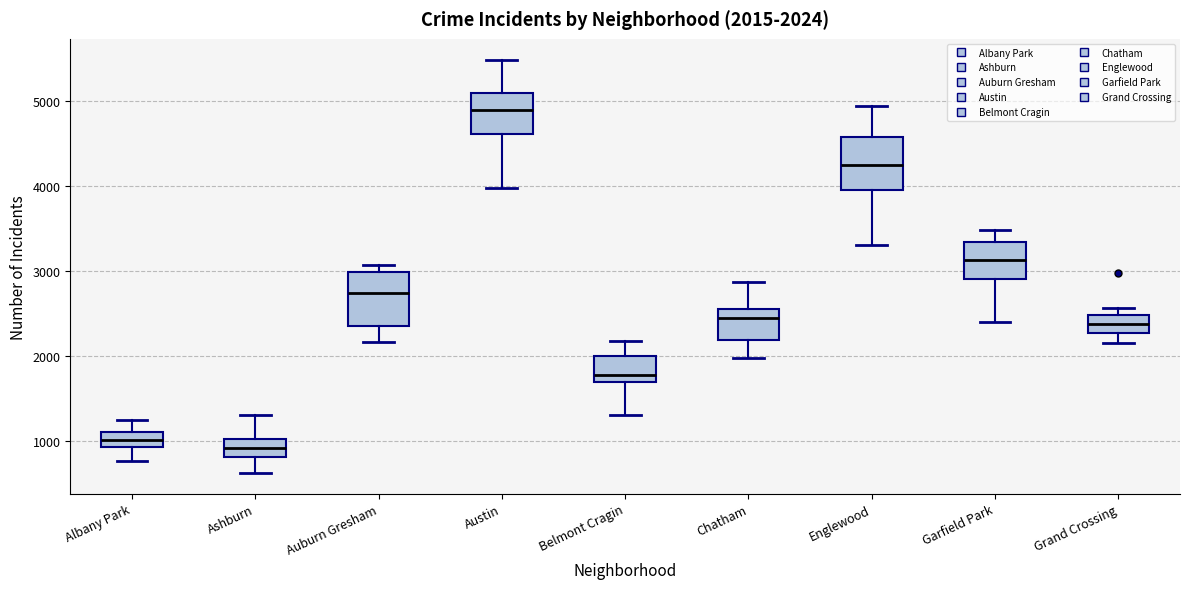

Which box has the highest median line?

Austin